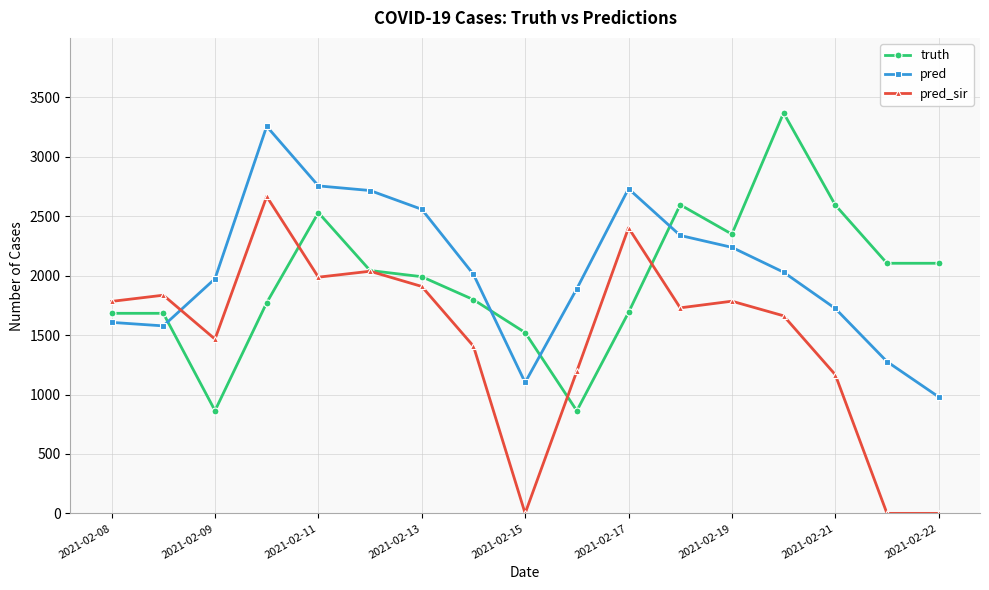

True or false: truth has more than 2 interior local peaks.

True